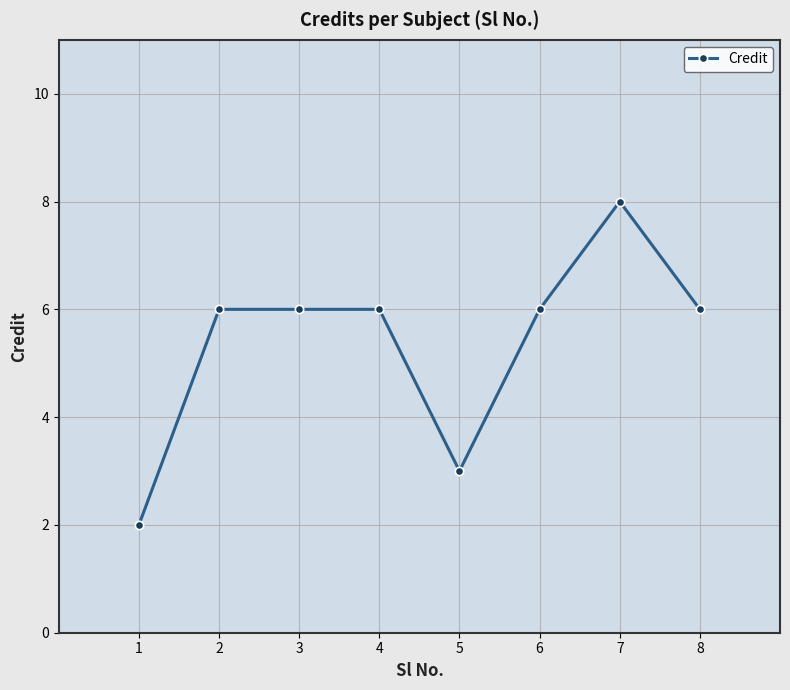

What is the difference between the maximum and minimum values?

6